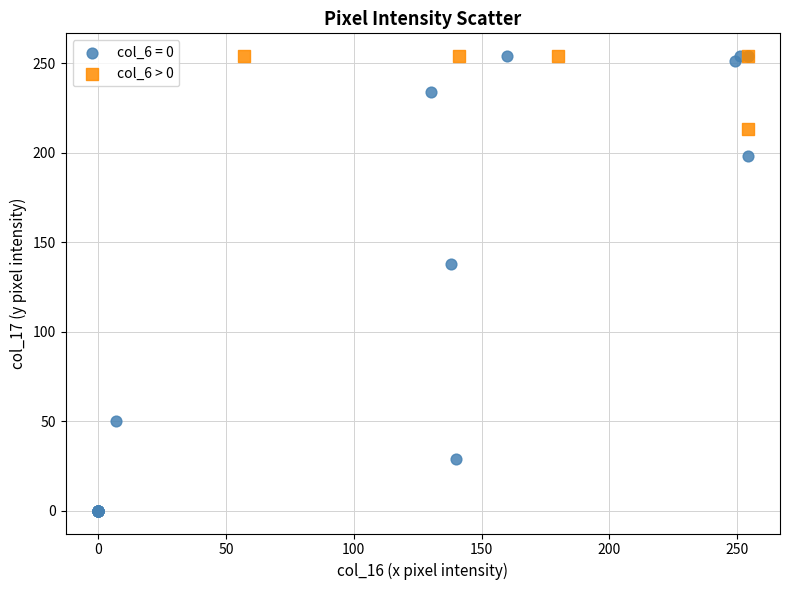

Which series contains the lowest Y value?

col_6 = 0